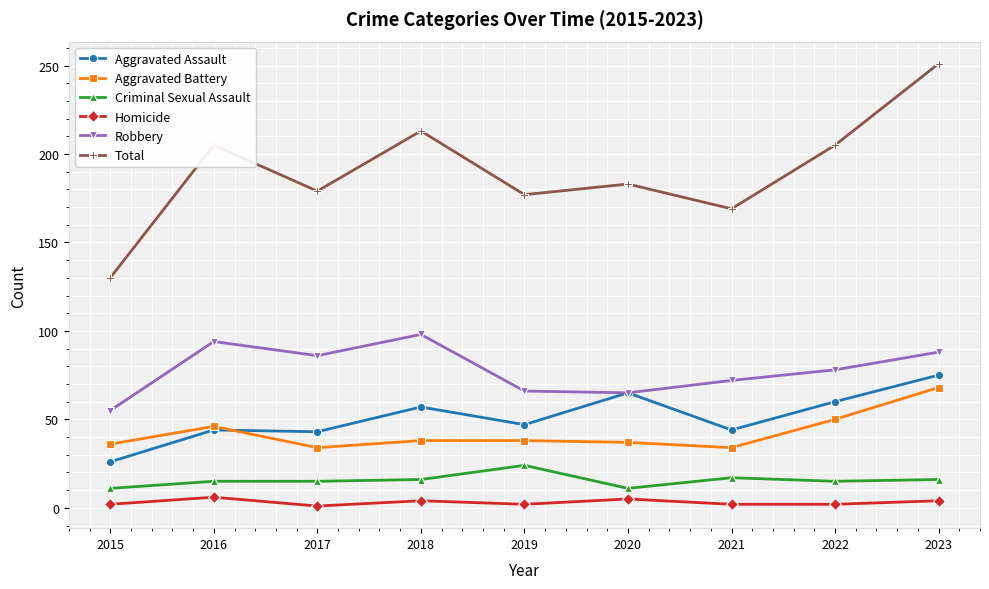

What are all the series names shown in the legend?

Aggravated Assault, Aggravated Battery, Criminal Sexual Assault, Homicide, Robbery, Total